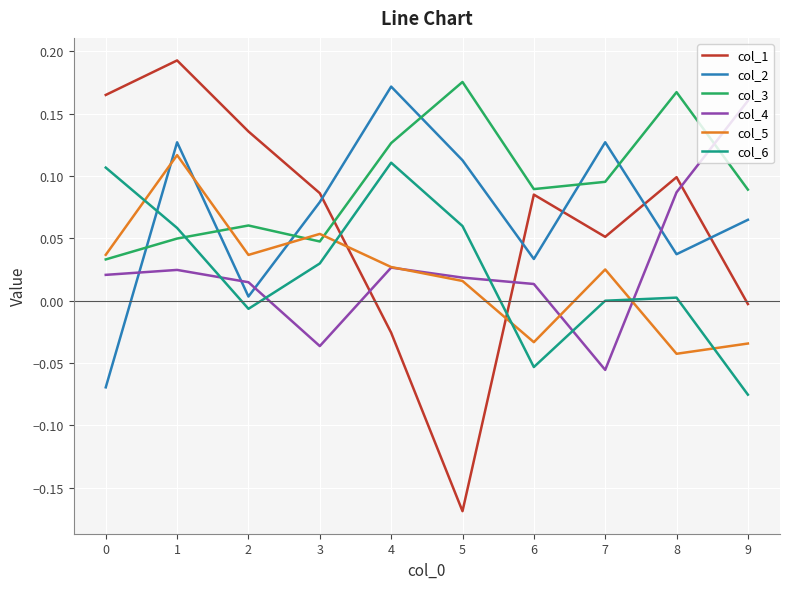

Is the value of col_4 at 9 greater than the value of col_2 at 3?

Yes